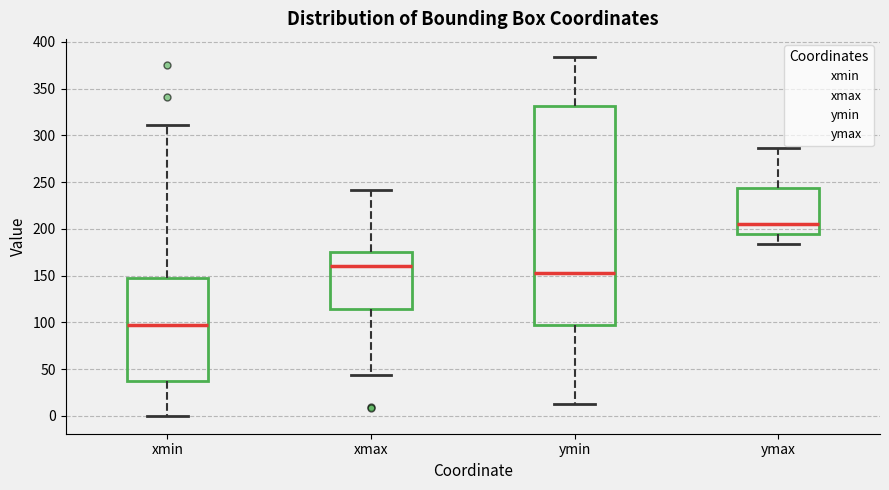

Reading left to right, read every box against the y-axis: the position of its median line, the range the box covers, and the ends of its whiskers. The values are not printed on the chart, so give them approximately, as read against the axis.

xmin: median 100, box 35 to 145, whiskers 0 to 310
xmax: median 160, box 115 to 175, whiskers 45 to 240
ymin: median 155, box 95 to 330, whiskers 15 to 385
ymax: median 205, box 195 to 245, whiskers 185 to 285